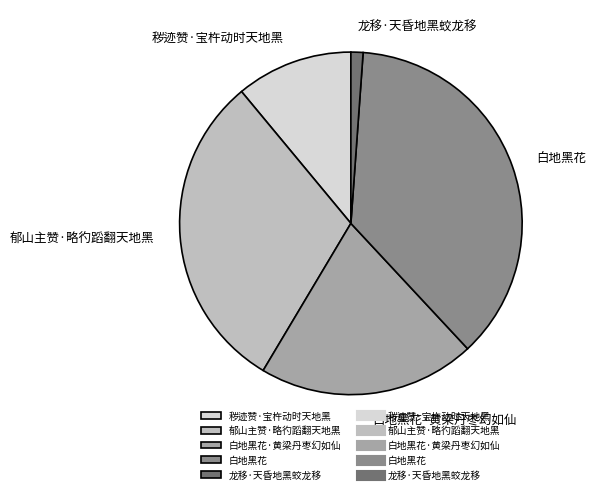

Rank the categories by value from highest to lowest.

白地黑花, 郁山主赞·略彴蹈翻天地黑, 白地黑花·黄梁丹枣幻如仙, 秽迹赞·宝杵动时天地黑, 龙移·天昏地黑蛟龙移